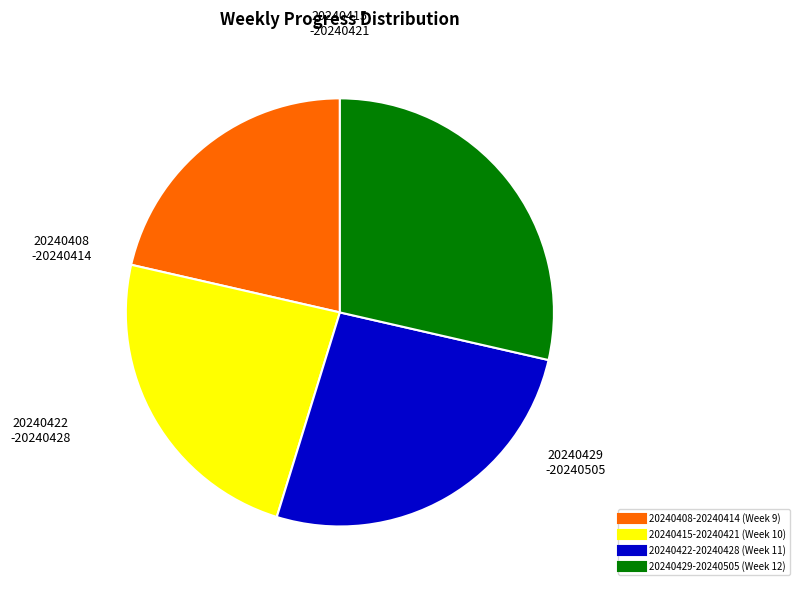

Rank the categories by value from highest to lowest.

20240429-20240505, 20240422-20240428, 20240415-20240421, 20240408-20240414